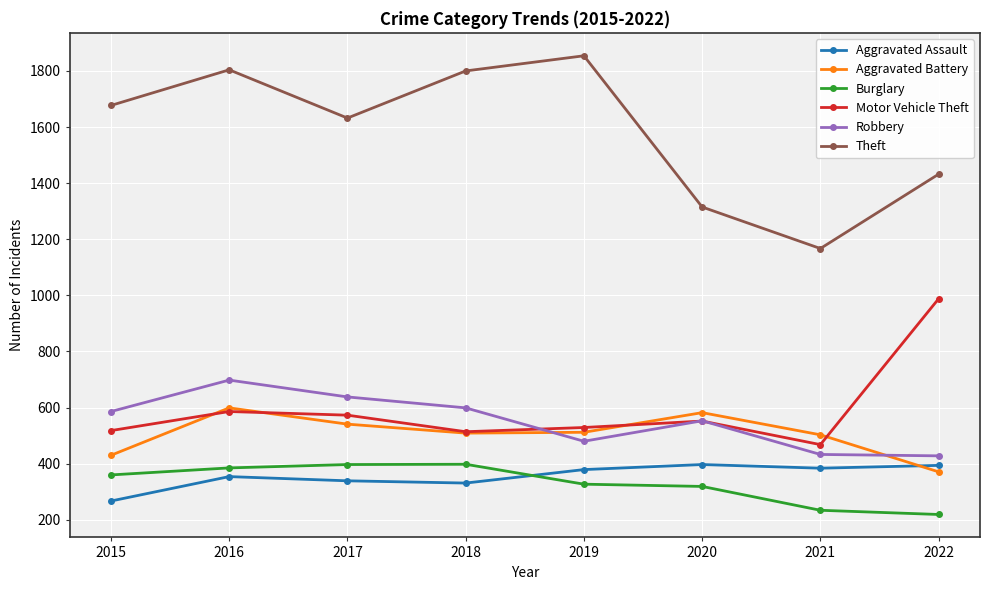

True or false: Theft and Burglary intersect in this chart.

False